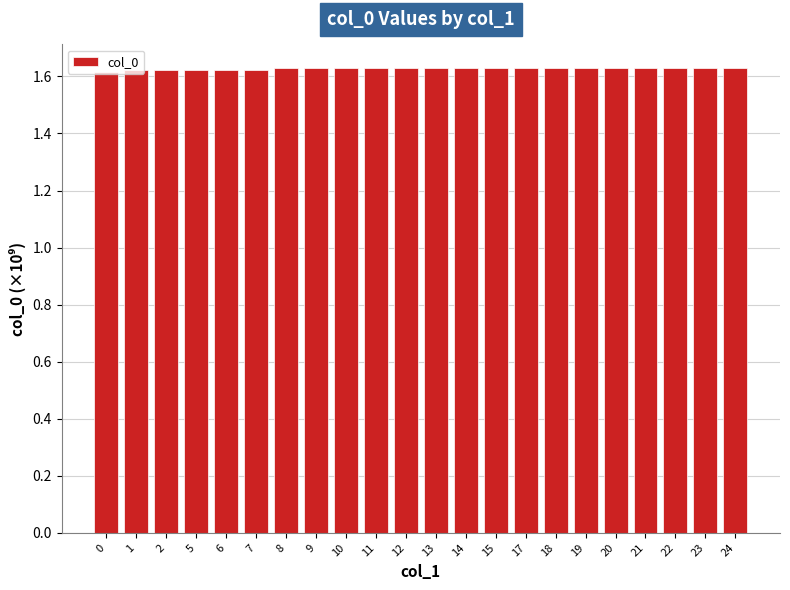

True or false: the data shows 1.6 at 6.

True